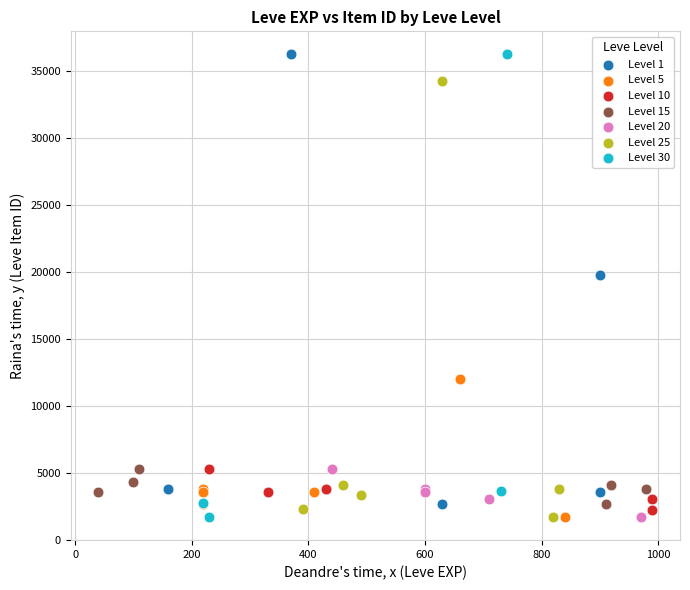

What are all the series names shown in the legend?

Level 1, Level 5, Level 10, Level 15, Level 20, Level 25, Level 30